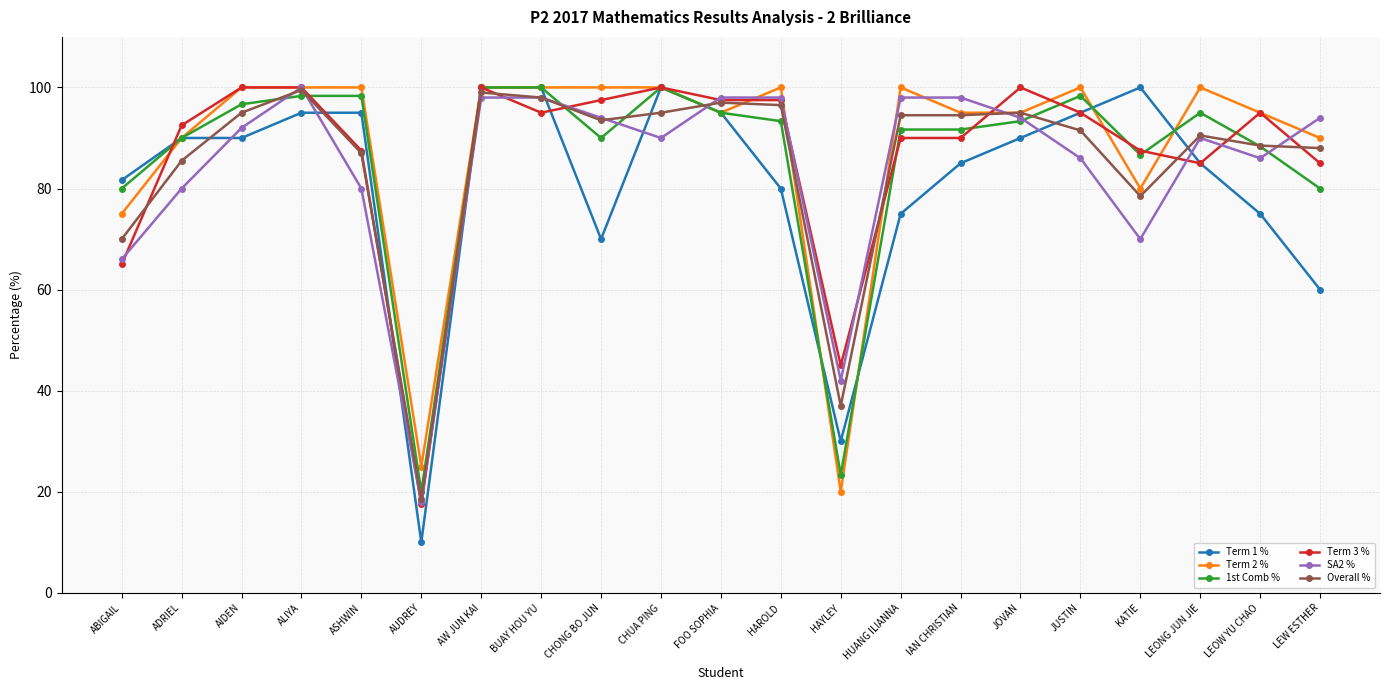

Is it true that Term 1 % equals 75.0 at LEOW YU CHAO?

True